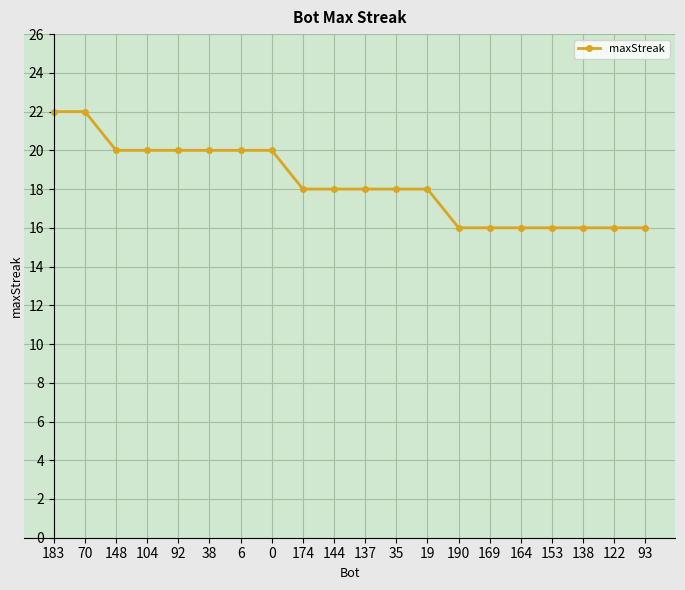

What is the sum of the values at 183 and 6?

42